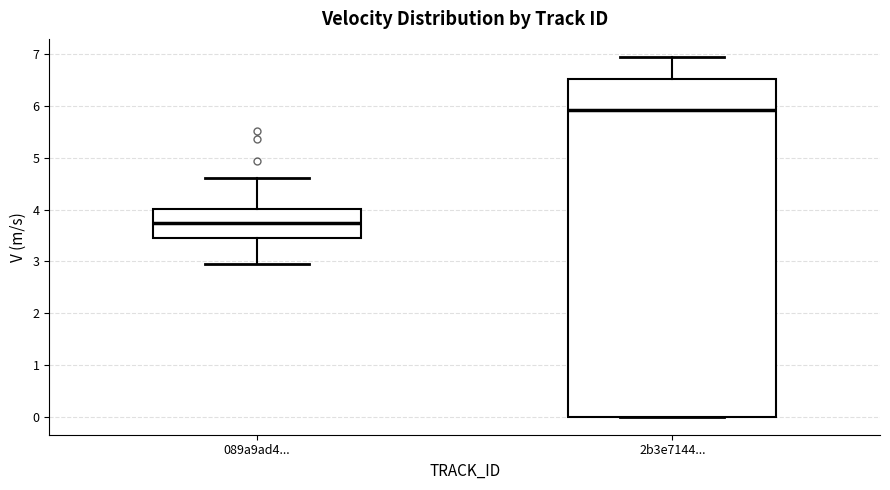

Reading left to right, transcribe this box plot: for each box, give where its median line is, the range the box spans, and where its two whiskers end, as read against the y-axis. The values are not printed on the chart, so give them approximately, as read against the axis.

089a9ad4...: median 3.7, box 3.5 to 4.0, whiskers 2.9 to 4.6
2b3e7144...: median 5.9, box 0.0 to 6.5, whiskers 0.0 to 7.0